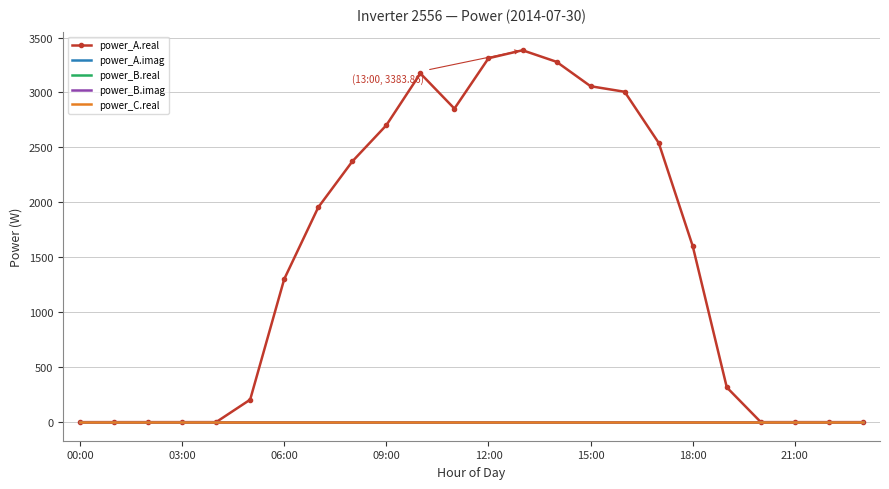

Which series has the largest total across all categories?

power_A.real